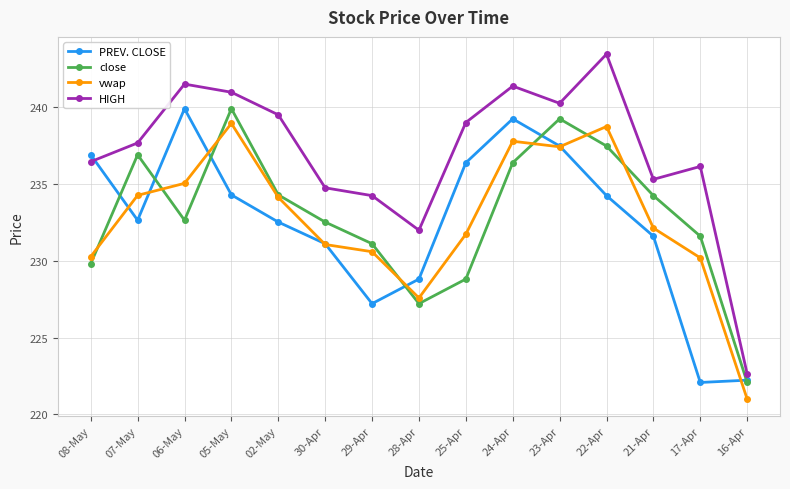

What is the total value across all series at 25-Apr?

935.9